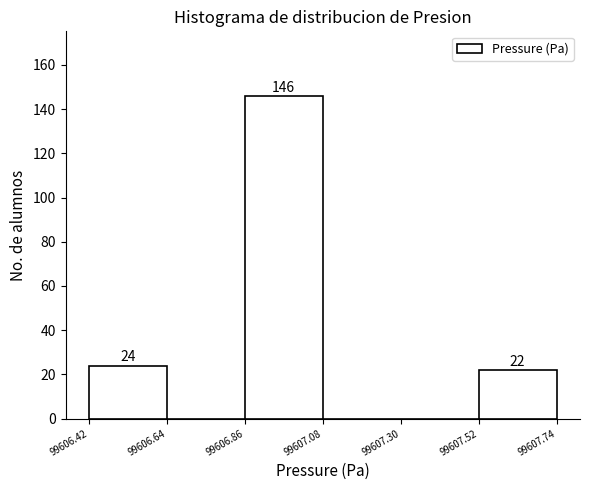

Which range on the x-axis has the tallest bar?

99606.86 to 99607.08